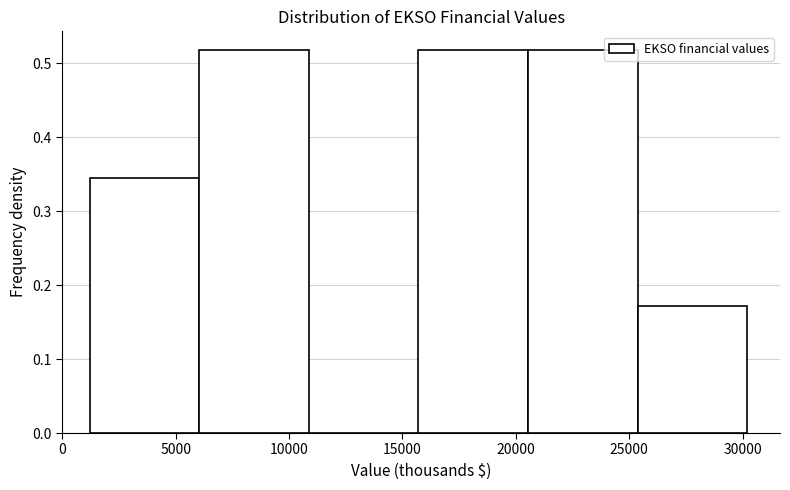

Reading left to right, transcribe this chart: for each bar, give the range it covers on the x-axis and its height. Neither the bar edges nor the heights are printed on the chart, so give them approximately, as read against the axes.

1000 to 6000: 0.34
6000 to 11000: 0.52
11000 to 15500: 0
15500 to 20500: 0.52
20500 to 25500: 0.52
25500 to 30000: 0.17